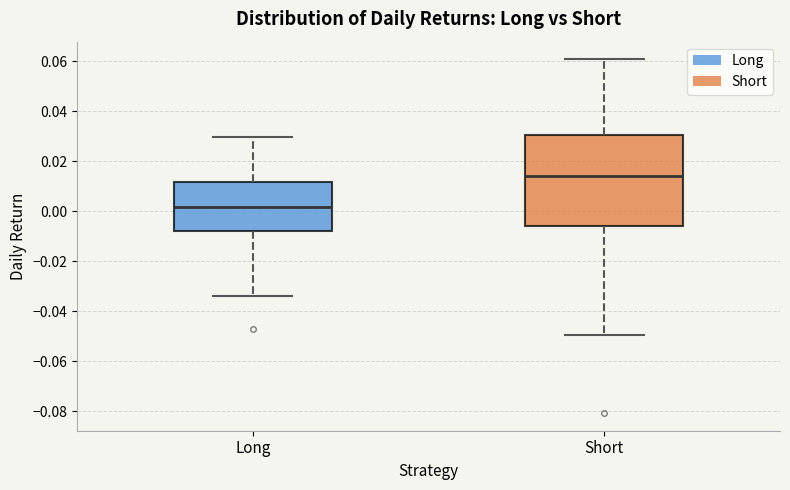

Which box's median line is the highest?

Short